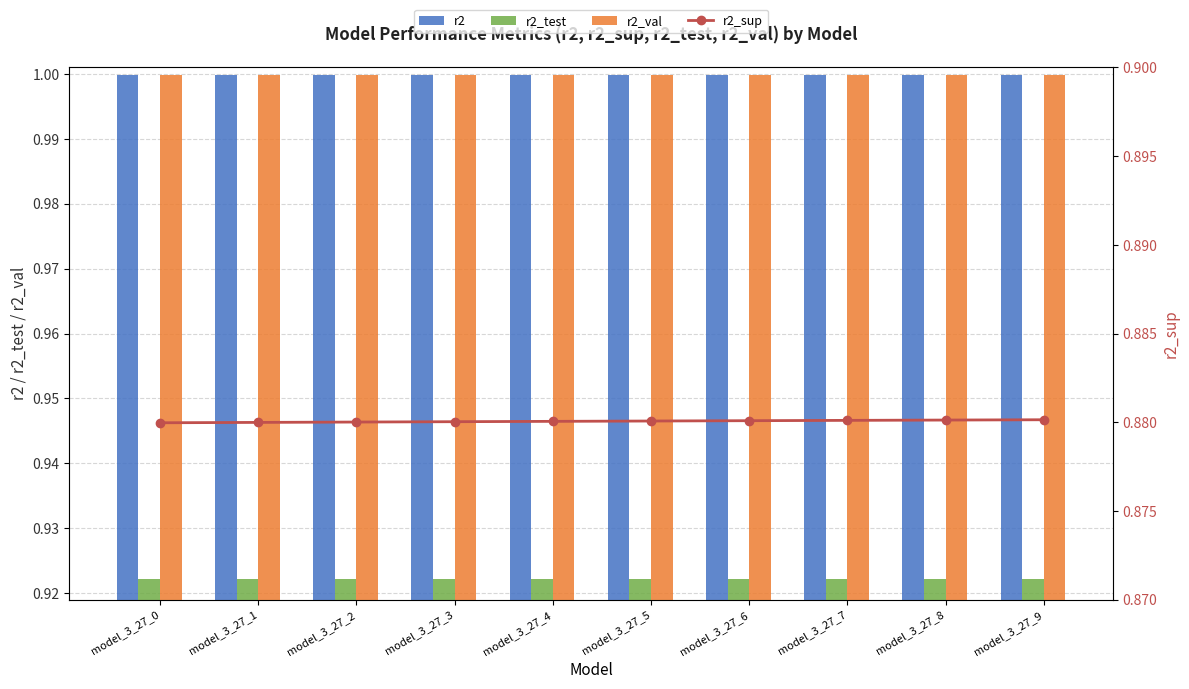

At how many categories does at least one series exceed 0?

10